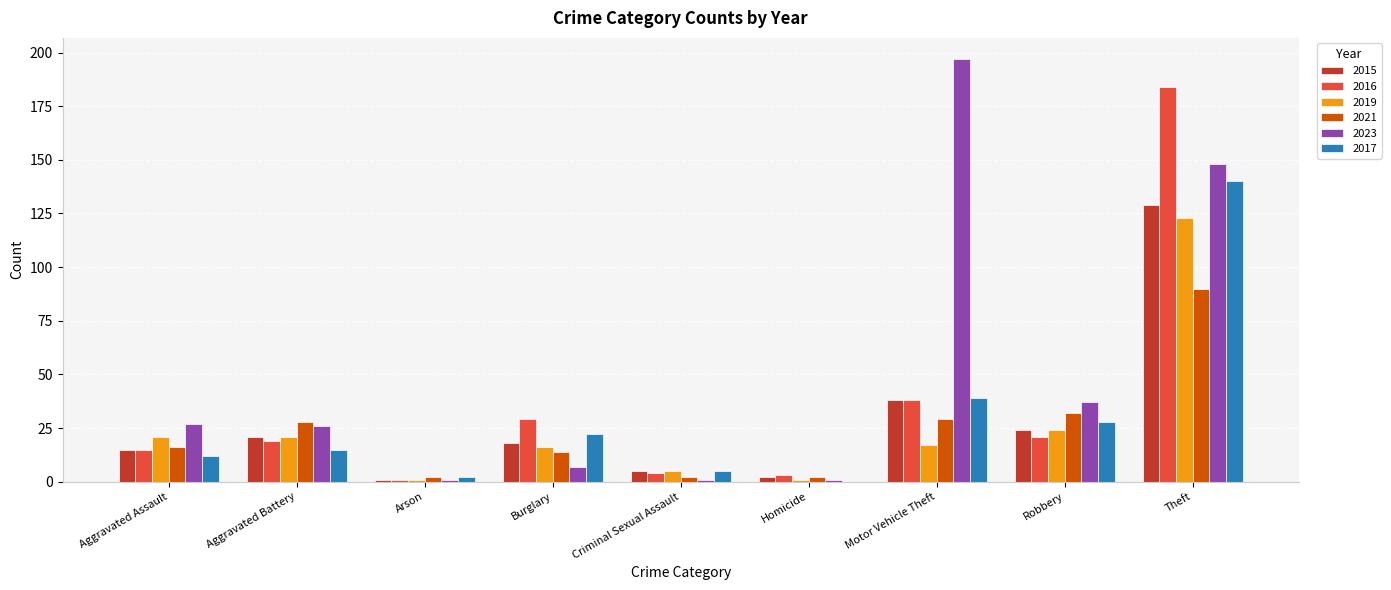

Are the bars grouped side by side (vs. stacked)?

Yes